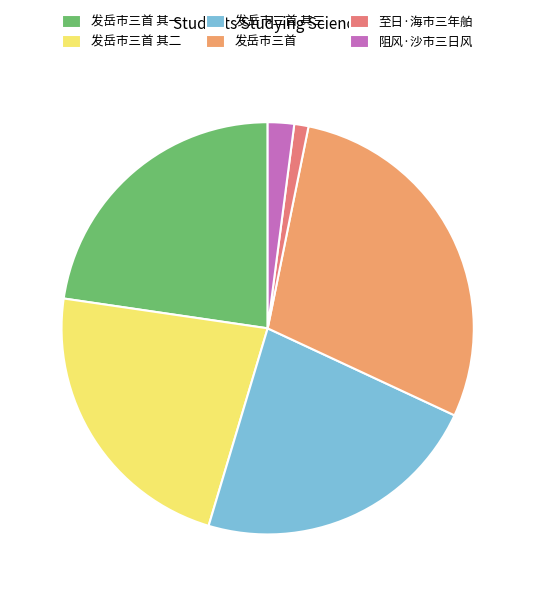

Does any single category account for the majority?

No